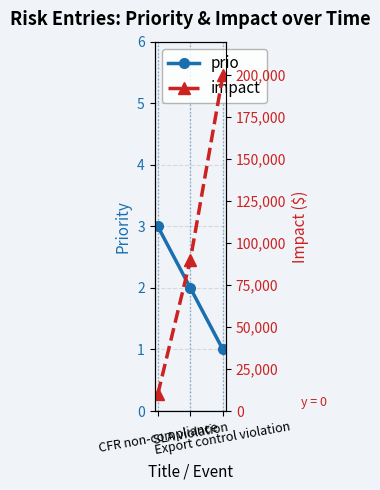

Which series has the widest spread of values?

impact